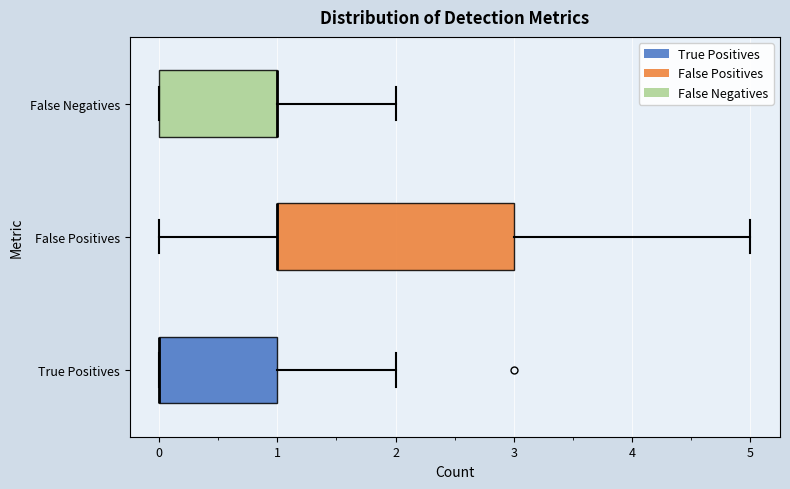

Where does the right whisker of the box for True Positives end on the x-axis? The values are not printed on the chart, so give them approximately, as read against the axis.

2